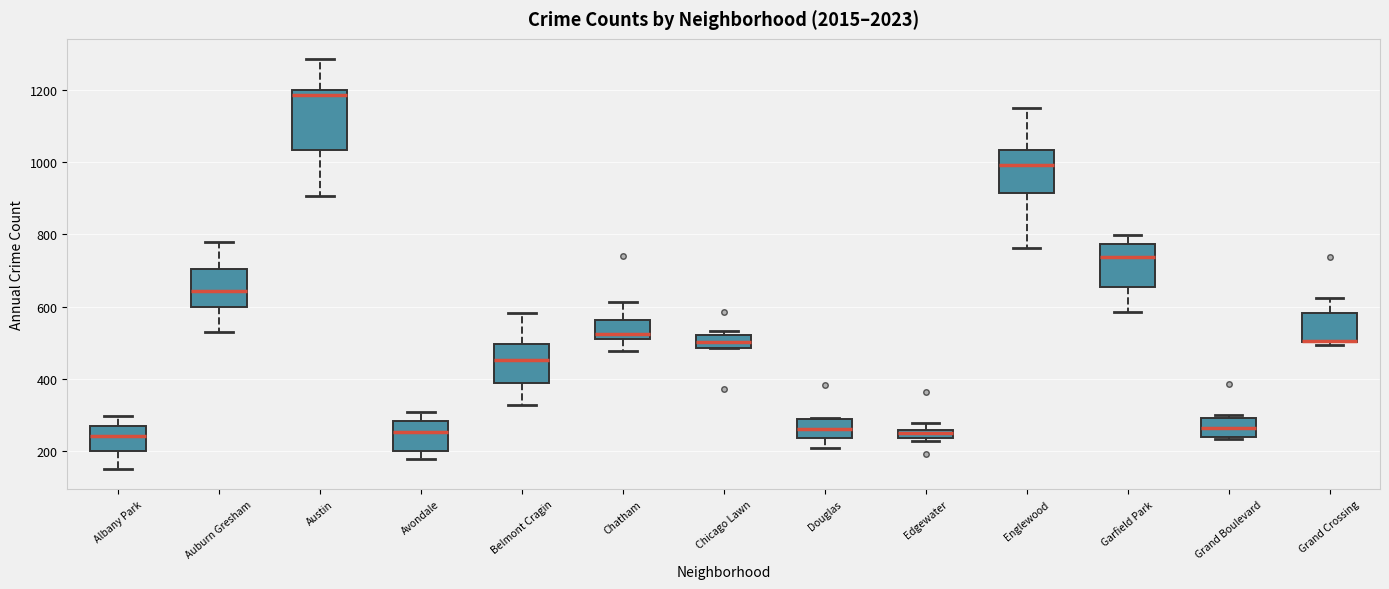

Comparing the boxes themselves (not the whiskers), which one is the tallest?

Austin